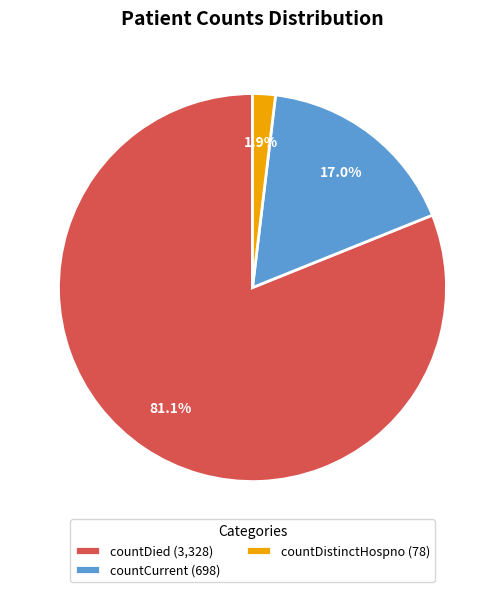

How many slices are in this pie chart?

3